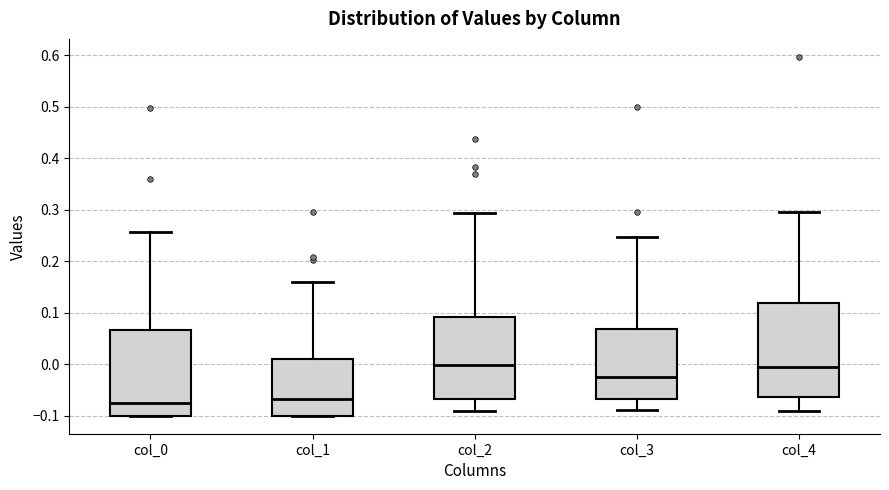

Reading left to right, read every box against the y-axis: the position of its median line, the range the box covers, and the ends of its whiskers. The values are not printed on the chart, so give them approximately, as read against the axis.

col_0: median -0.08, box -0.10 to 0.07, whiskers -0.10 to 0.26
col_1: median -0.07, box -0.10 to 0.01, whiskers -0.10 to 0.16
col_2: median 0.00, box -0.07 to 0.09, whiskers -0.09 to 0.29
col_3: median -0.03, box -0.07 to 0.07, whiskers -0.09 to 0.25
col_4: median 0.00, box -0.06 to 0.12, whiskers -0.09 to 0.30